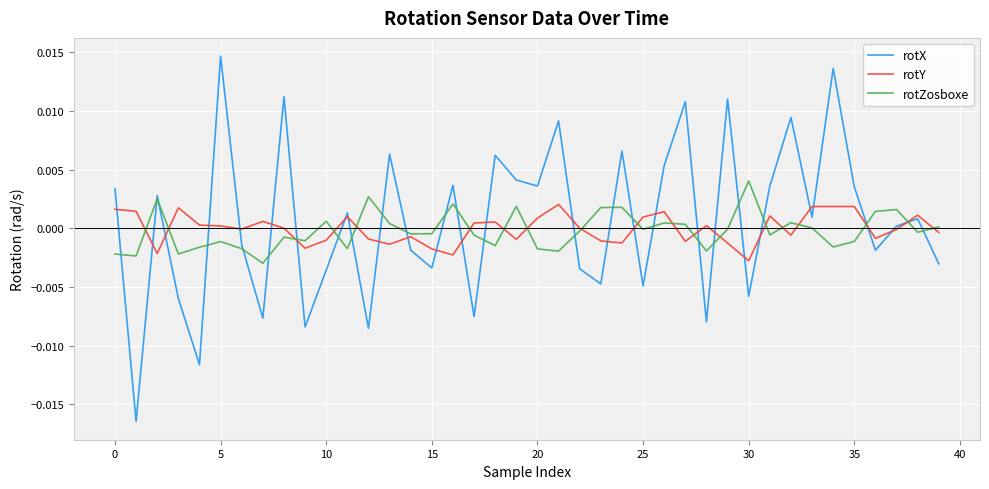

List the series in order of their peak value, lowest first.

rotY, rotZosboxe, rotX